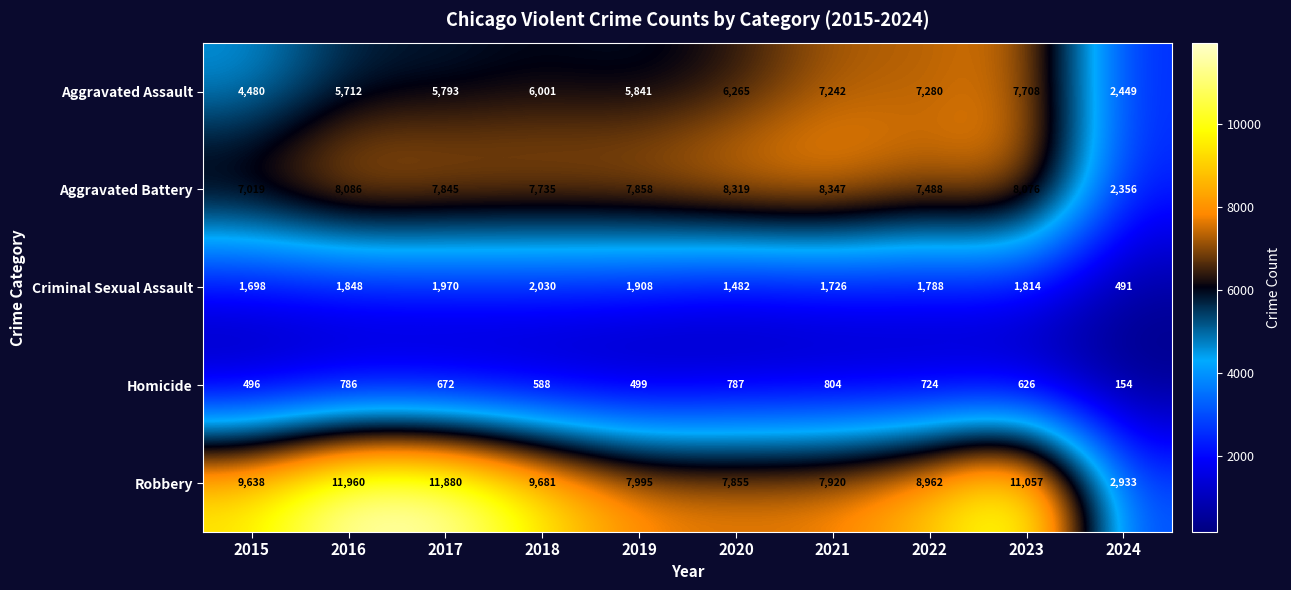

What is the approximate value of Aggravated Assault at 2022, to the nearest 100?

7300